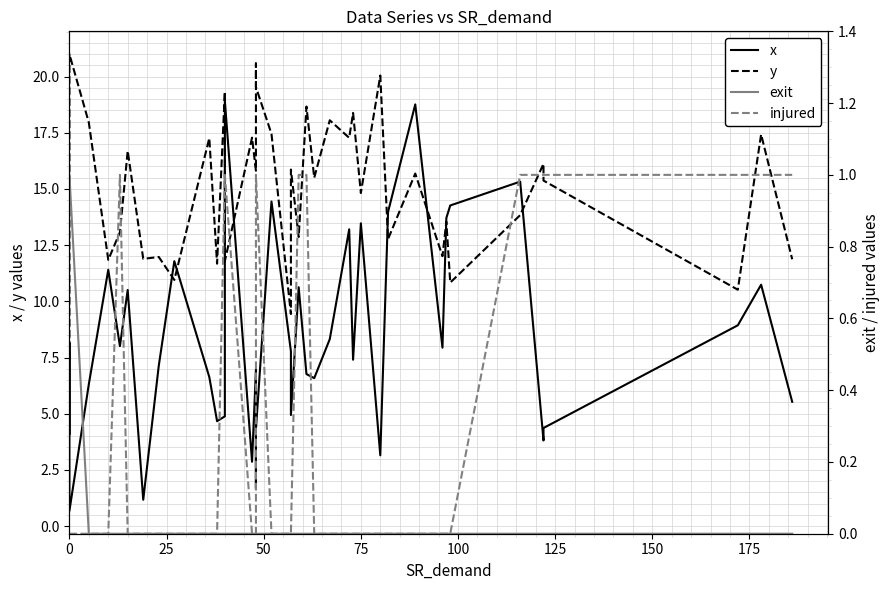

How many positive values does the injured series have?

13